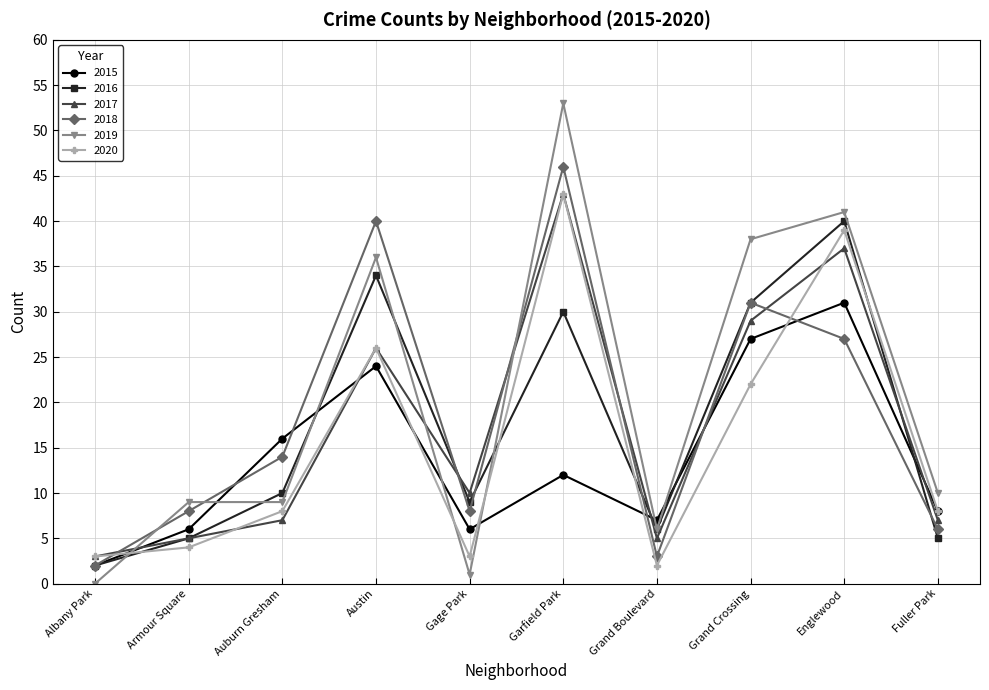

How many data points in 2017 are less than 10?

5